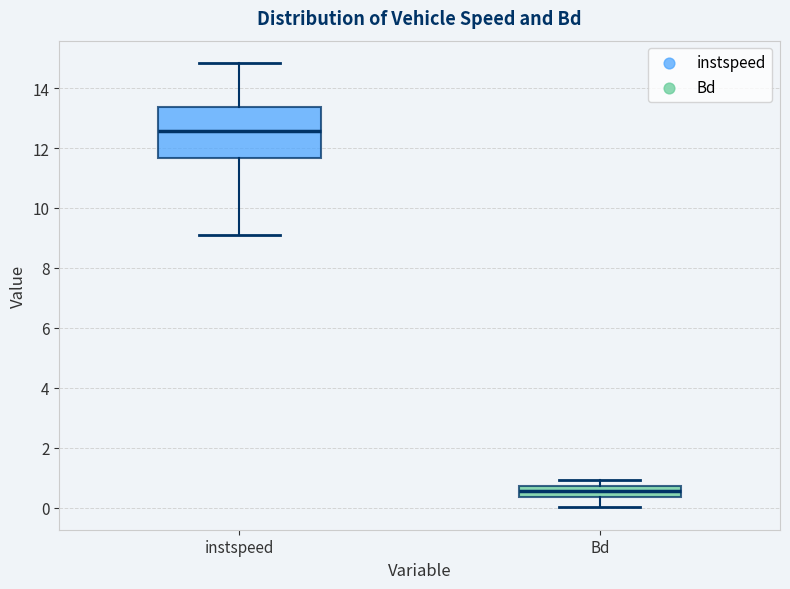

Reading left to right, transcribe this box plot: for each box, give where its median line is, the range the box spans, and where its two whiskers end, as read against the y-axis. The values are not printed on the chart, so give them approximately, as read against the axis.

instspeed: median 12.6, box 11.6 to 13.4, whiskers 9.2 to 14.8
Bd: median 0.6, box 0.4 to 0.8, whiskers 0.0 to 1.0